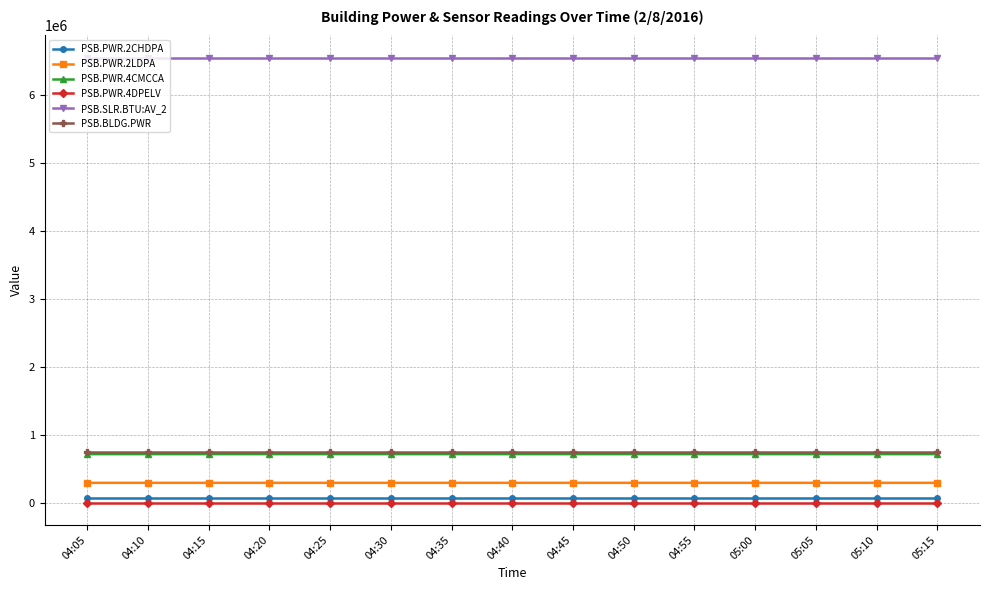

What is the value of the PSB.PWR.2CHDPA point at the 4th from the left?

74671